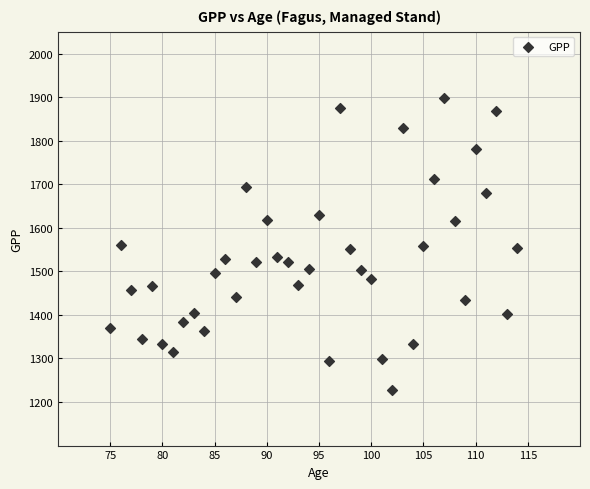

What is the range of Y values (max minus min)?

670.0